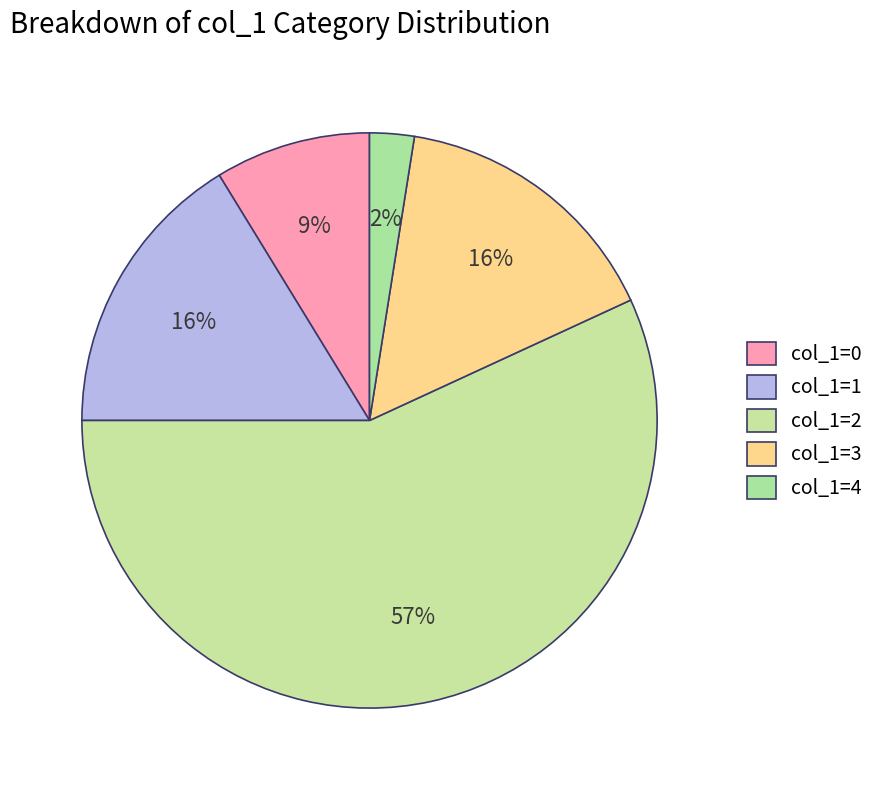

How many segments does this pie chart have?

5